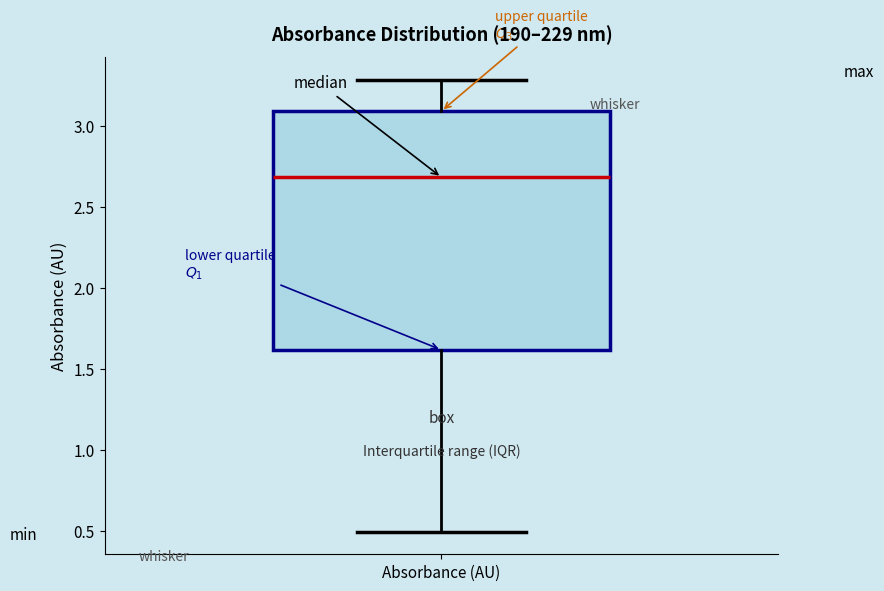

Read this box plot against the y-axis: the position of the median line, the range covered by the box, and the ends of both whiskers. The values are not printed on the chart, so give them approximately, as read against the axis.

median 2.7, box 1.6 to 3.1, whiskers 0.5 to 3.3